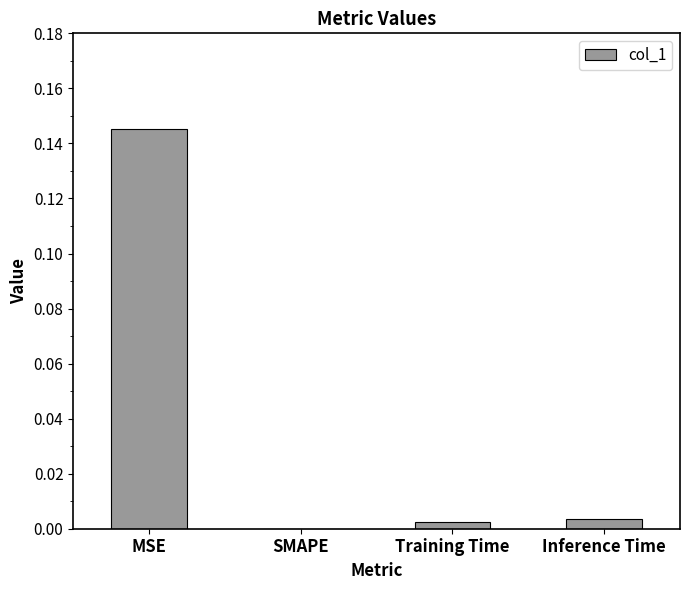

Which category has the highest value across all series?

MSE